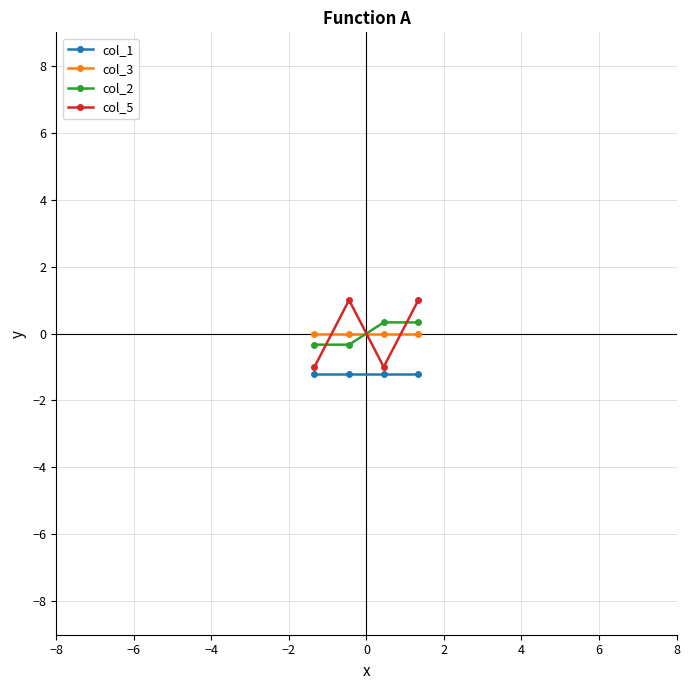

True or false: col_1 and col_2 cross at least once.

False